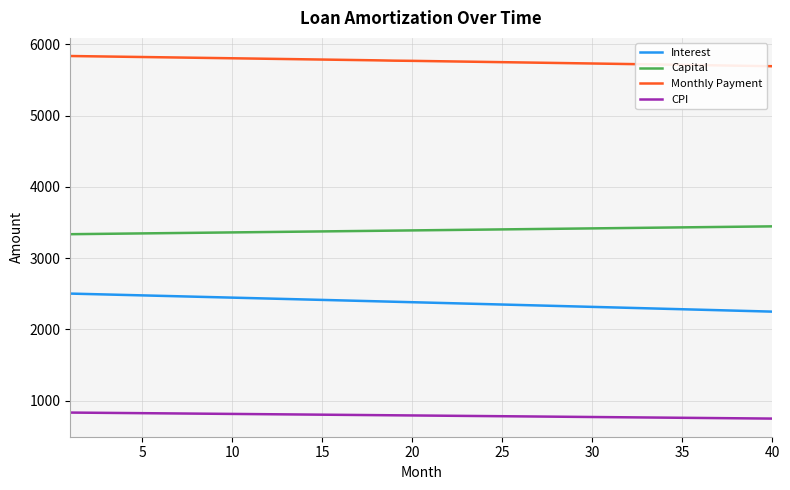

What is the maximum value for Capital?

3446.3